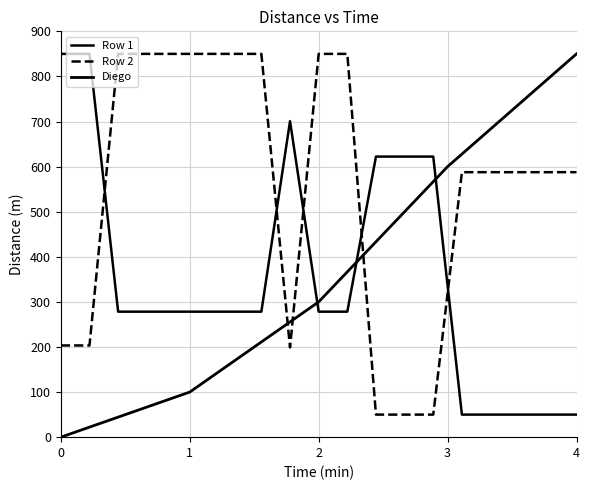

Which series has the largest total across all categories?

Row 2